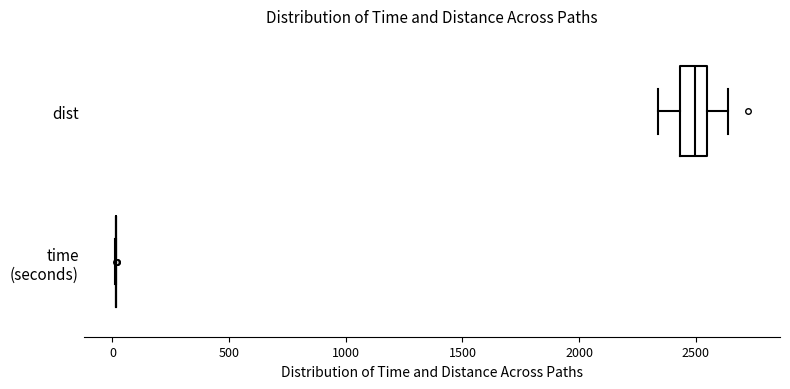

Which box is the widest, from its left edge to its right edge?

dist